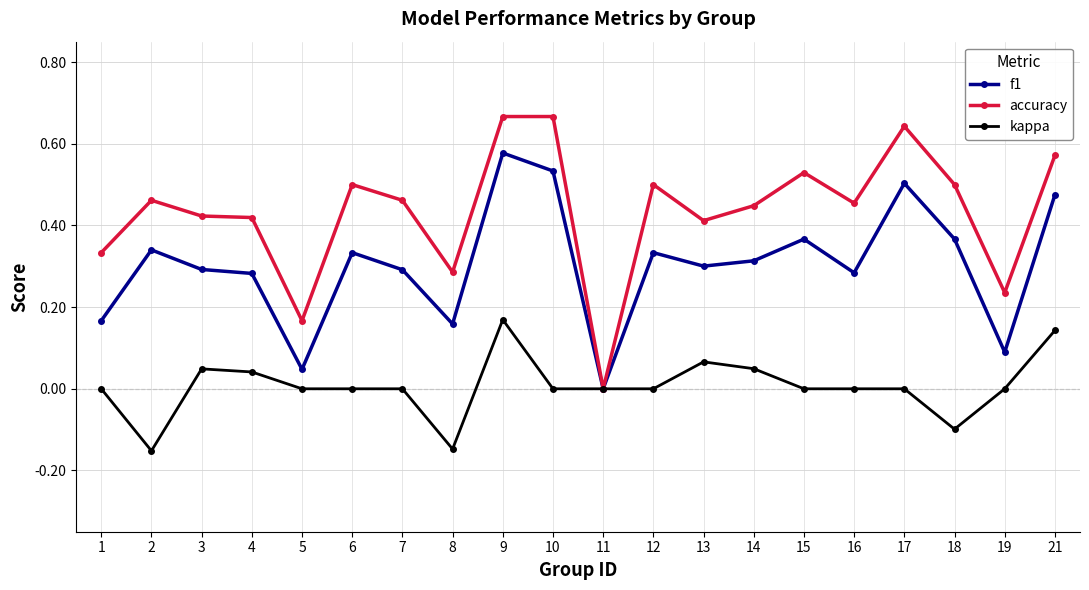

What is the sum of all accuracy values?

8.7